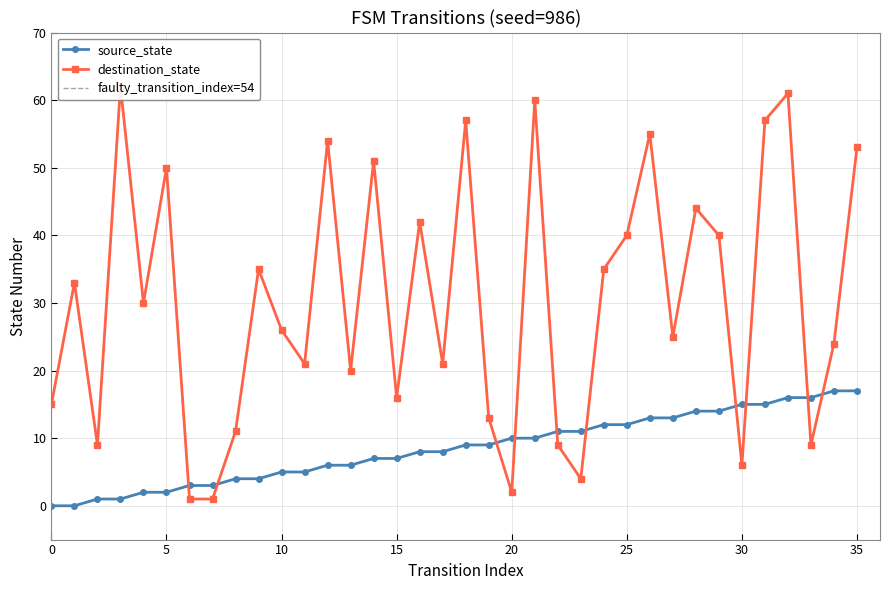

Does the chart display data point markers on the line(s)?

Yes